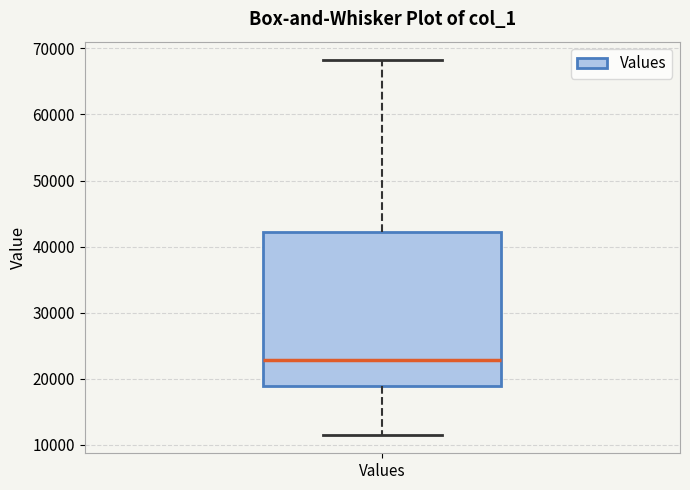

Where is the upper edge of the box for Values on the y-axis? The values are not printed on the chart, so give them approximately, as read against the axis.

42000